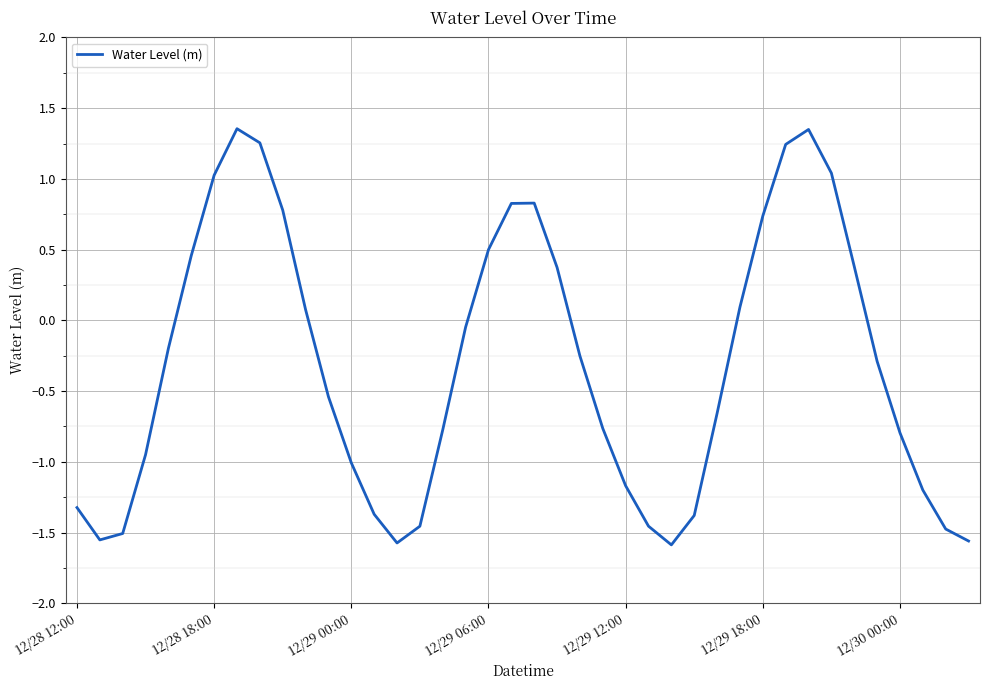

What is the difference between the maximum and minimum values?

2.9